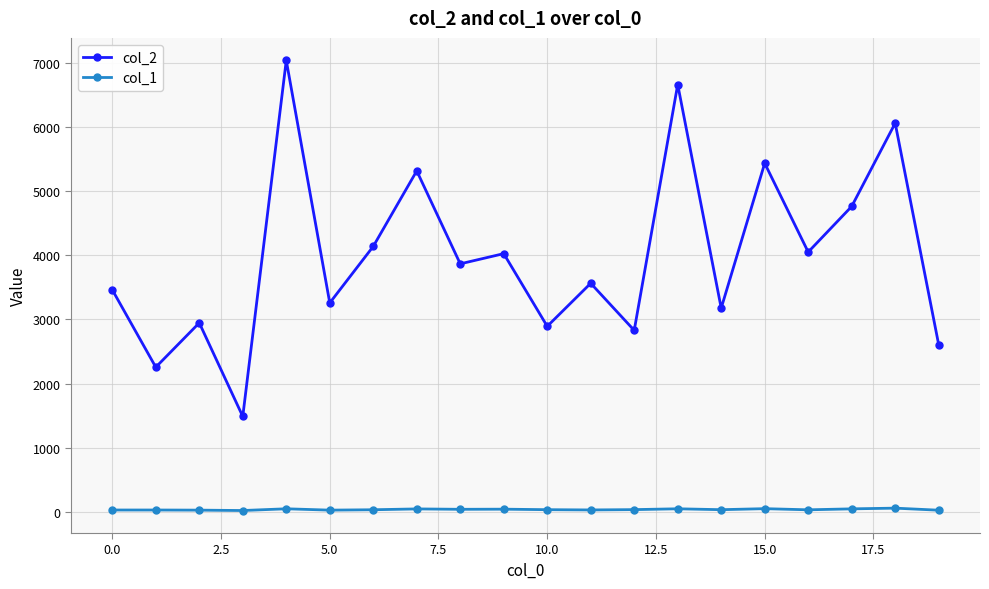

Is this an area chart (filled region under the line)?

No